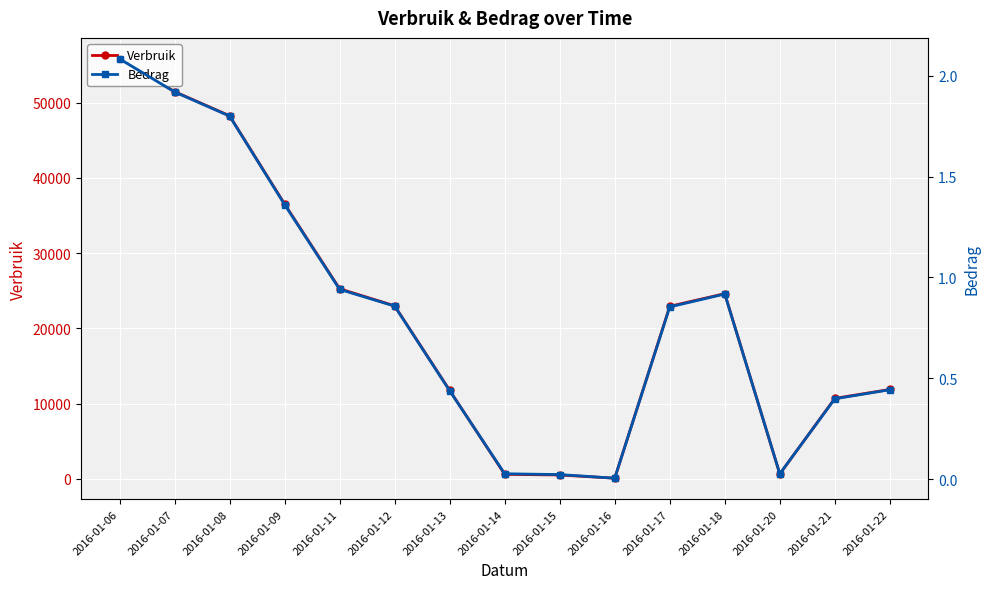

What is the spread (max minus min) of values at 2016-01-18?

24614.9